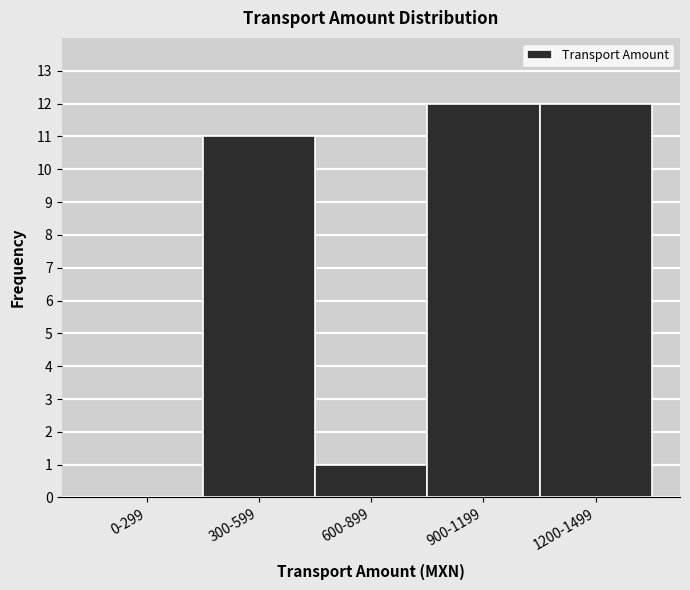

Reading left to right, extract all data points from this chart.

0-299=0	300-599=11	600-899=1	900-1199=12	1200-1499=12